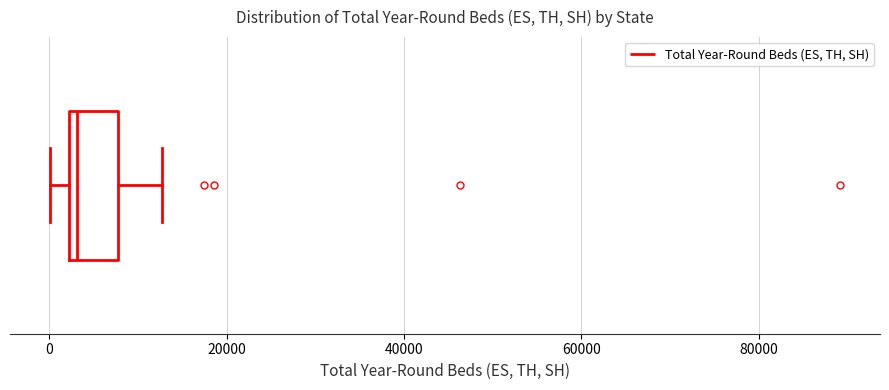

Read this box plot against the x-axis: the position of the median line, the range covered by the box, and the ends of both whiskers. The values are not printed on the chart, so give them approximately, as read against the axis.

median 4000, box 2000 to 8000, whiskers 0 to 12000